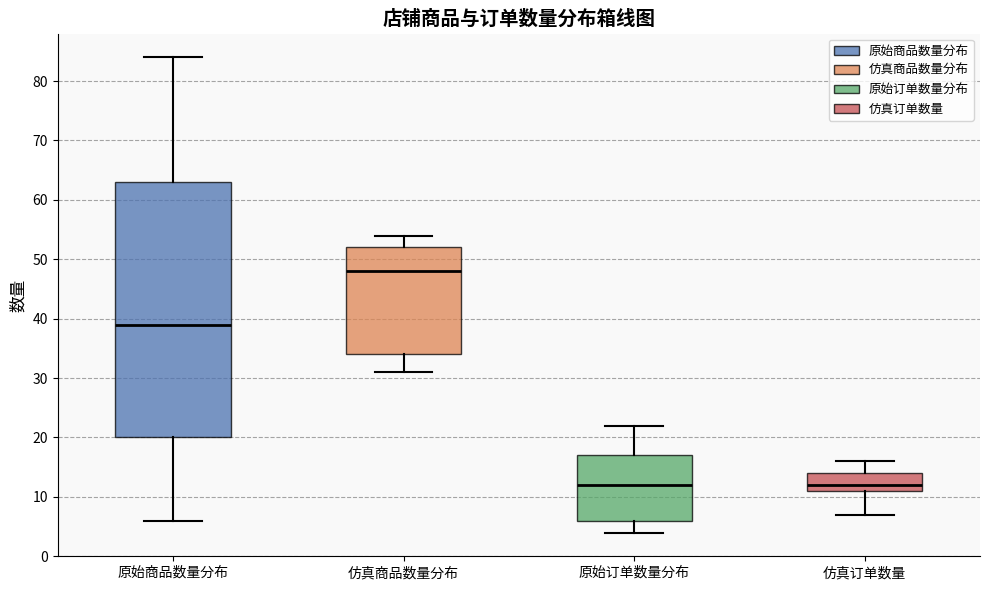

Where does the median line of the box for 仿真商品数量分布 sit on the y-axis? The values are not printed on the chart, so give them approximately, as read against the axis.

48